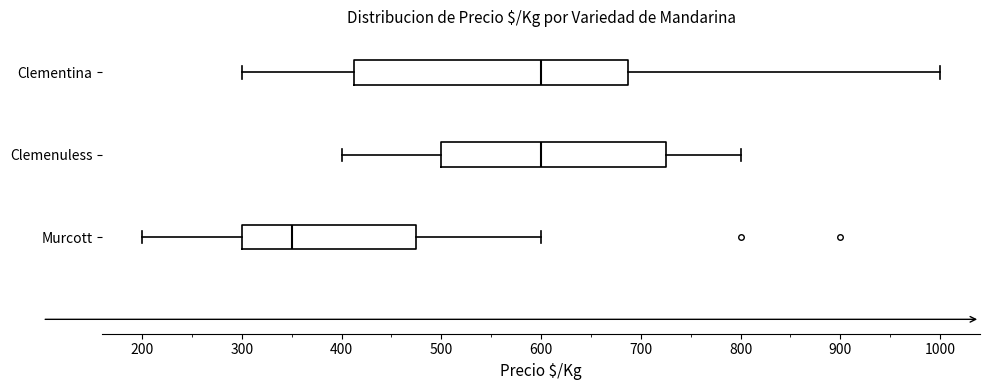

Comparing the boxes themselves (not the whiskers), which one is the widest?

Clementina